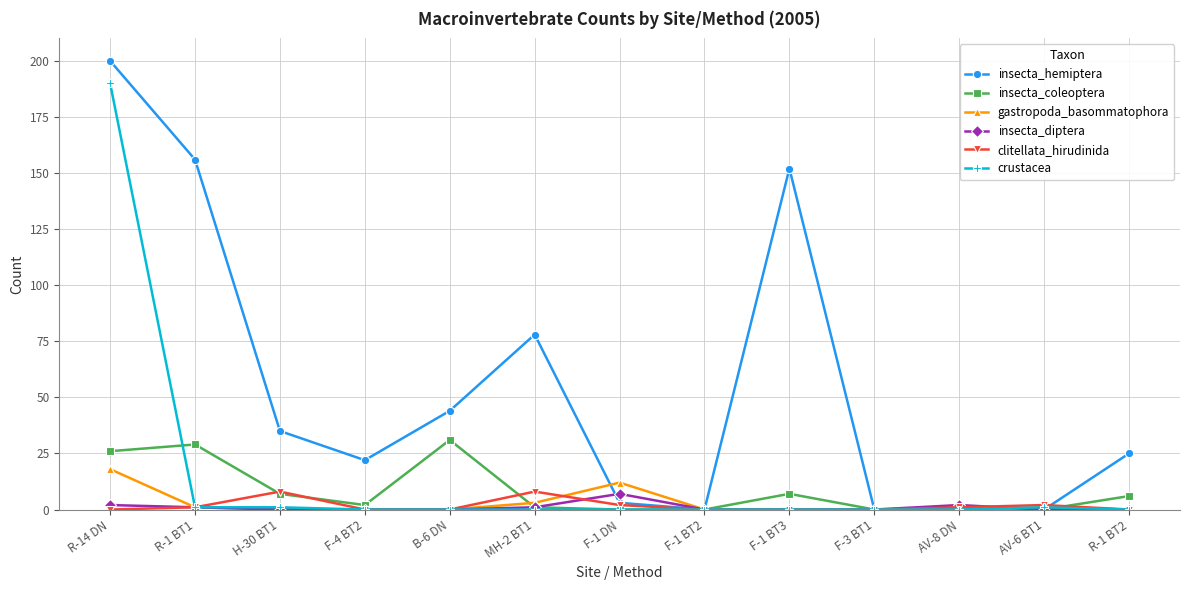

At which category does the chart reach its peak across all series?

R-14 DN